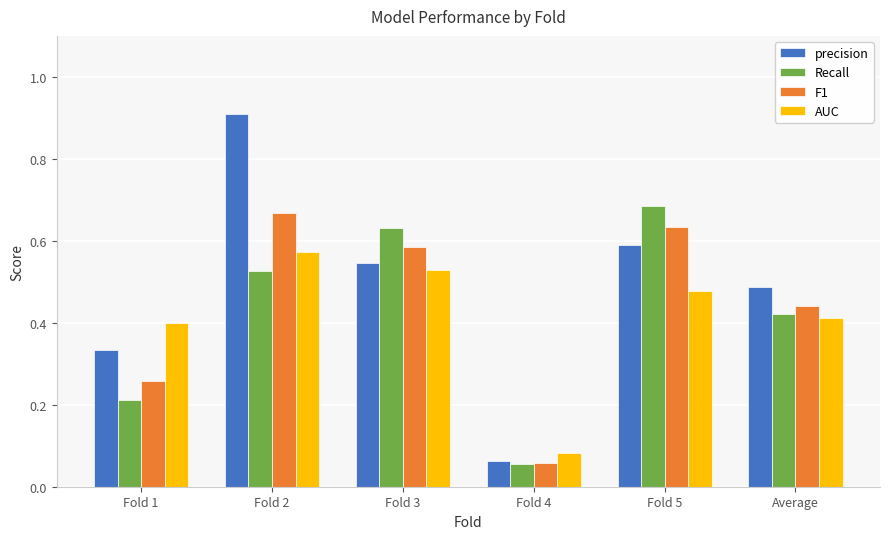

Which series has the widest spread of values?

precision